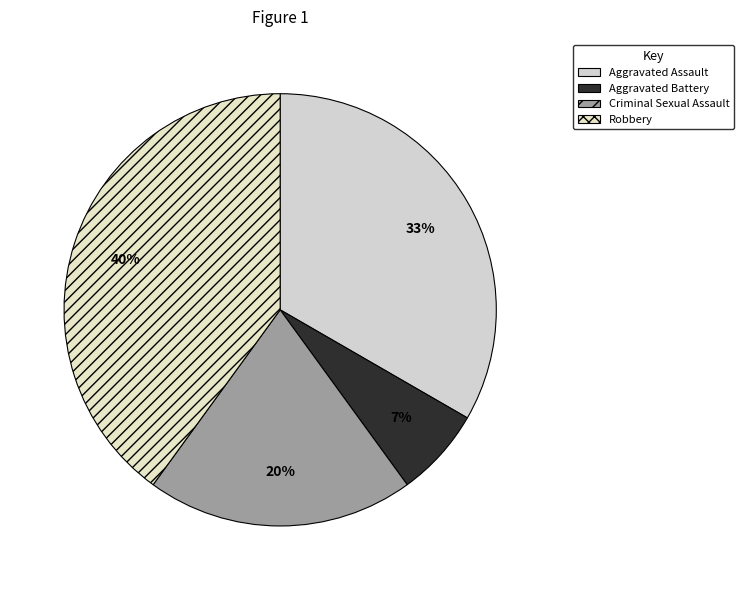

To the nearest percent, what is the average slice percentage?

25%